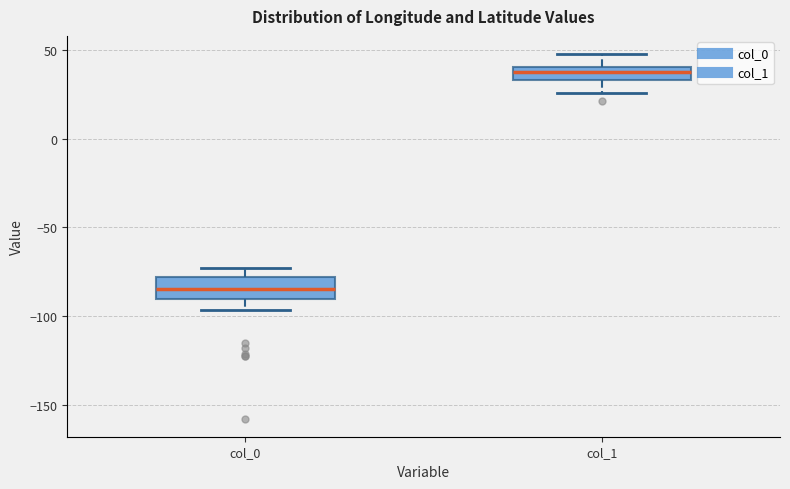

Reading left to right, read every box against the y-axis: the position of its median line, the range the box covers, and the ends of its whiskers. The values are not printed on the chart, so give them approximately, as read against the axis.

col_0: median -85, box -90 to -80, whiskers -95 to -75
col_1: median 40 (inside the box), box 35 to 40, whiskers 25 to 50